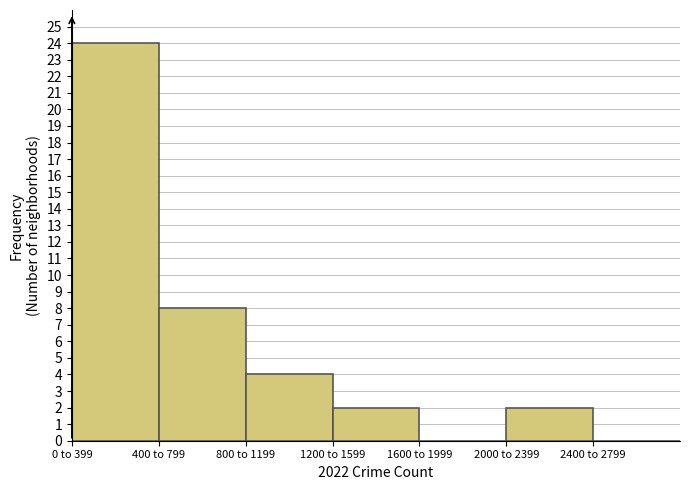

Reading right to left, what are all the values shown in this chart?

2400 to 2799=0	2000 to 2399=2	1600 to 1999=0	1200 to 1599=2	800 to 1199=4	400 to 799=8	0 to 399=24